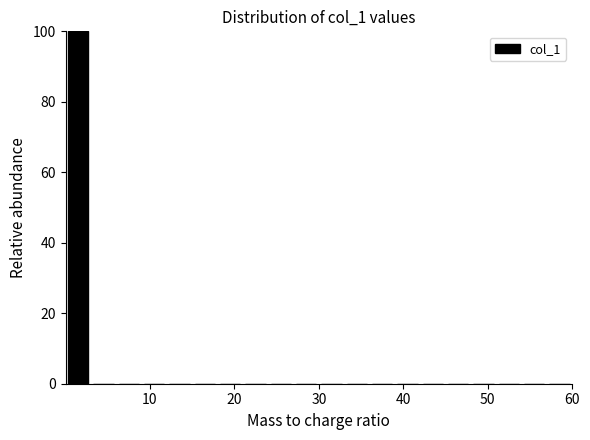

Around what value on the x-axis is the tallest bar? Give the approximate position of its centre, as read against the axis.

2